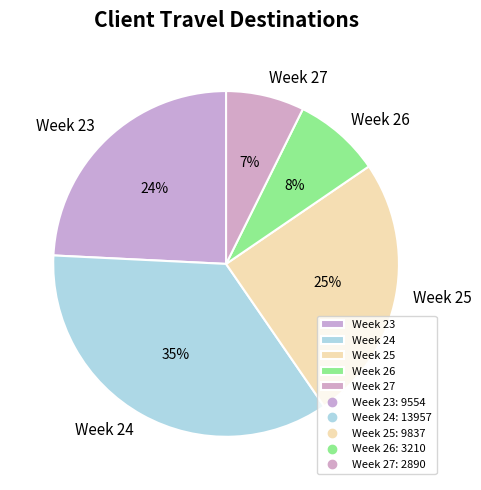

Is it true that Week 26 is 8% of the pie?

True